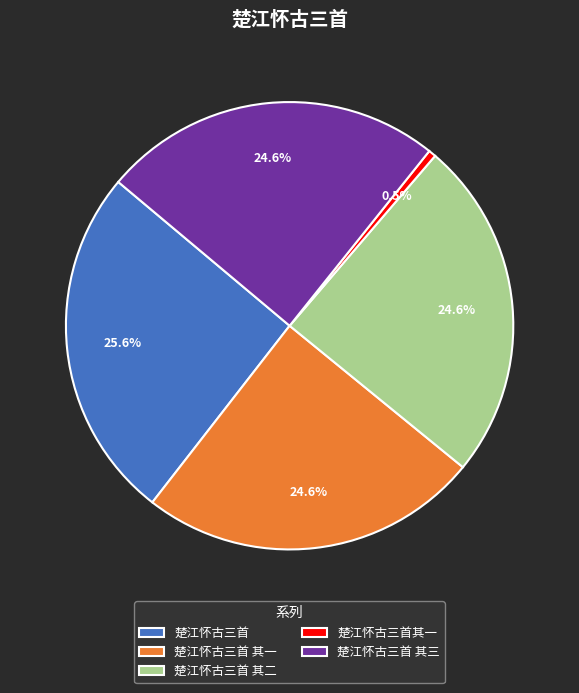

To the nearest percent, what is the combined percentage of 楚江怀古三首 其三 and 楚江怀古三首?

50%